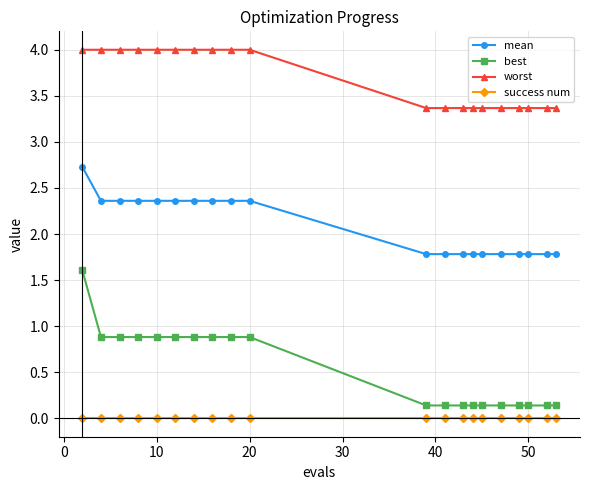

What is the maximum value shown in the chart?

4.0